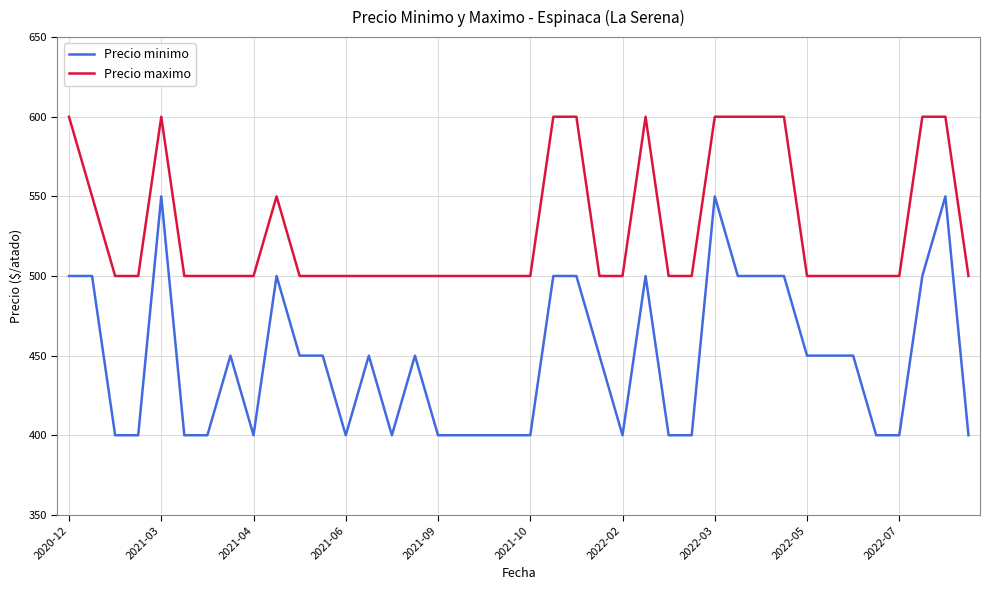

What is the minimum value for Precio maximo?

500